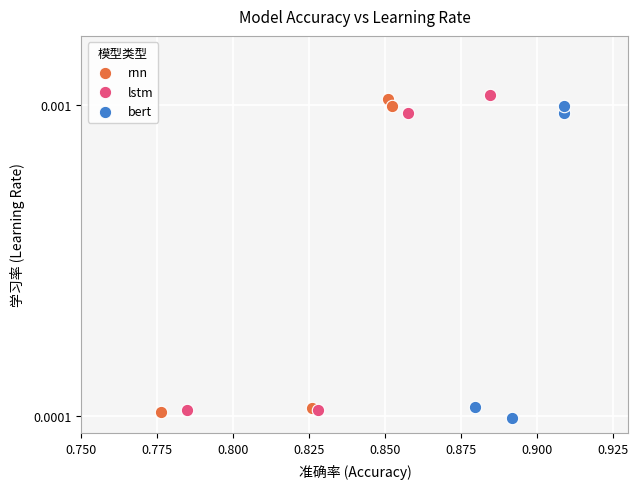

Which series contains the highest Y value?

lstm